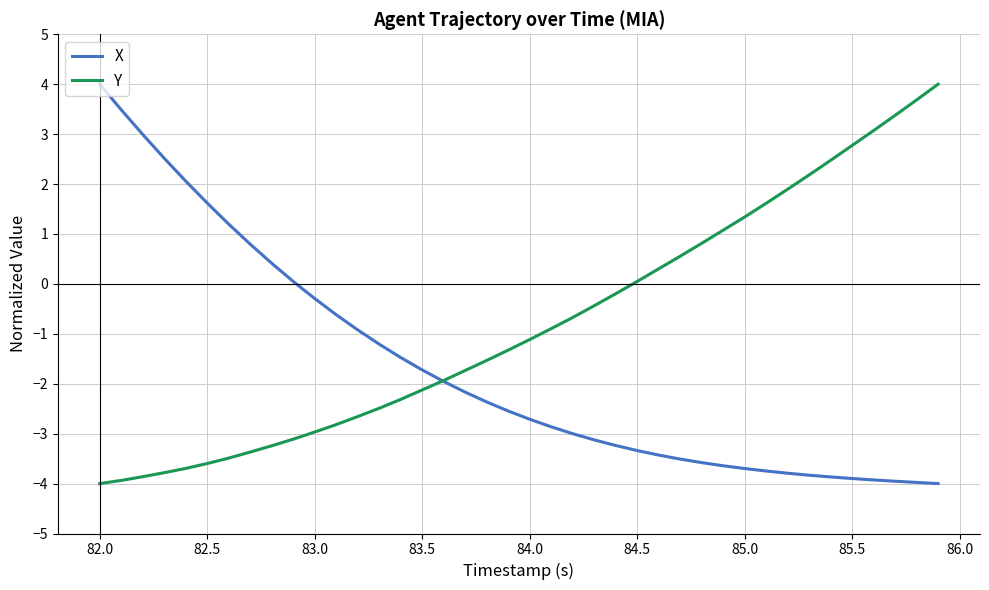

List the series in order of their overall mean, highest first.

Y, X